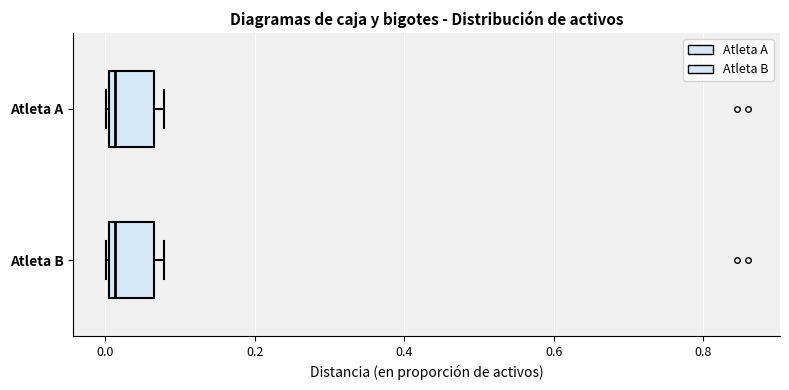

Reading bottom to top, transcribe this box plot: for each box, give where its median line is, the range the box spans, and where its two whiskers end, as read against the x-axis. The values are not printed on the chart, so give them approximately, as read against the axis.

Atleta B: median 0.02, box 0.00 to 0.06, whiskers 0.00 to 0.08
Atleta A: median 0.02, box 0.00 to 0.06, whiskers 0.00 to 0.08